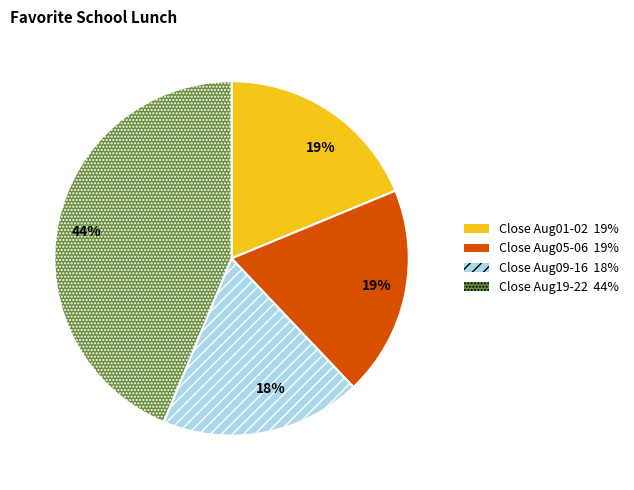

To the nearest percent, what is the average slice percentage?

25%